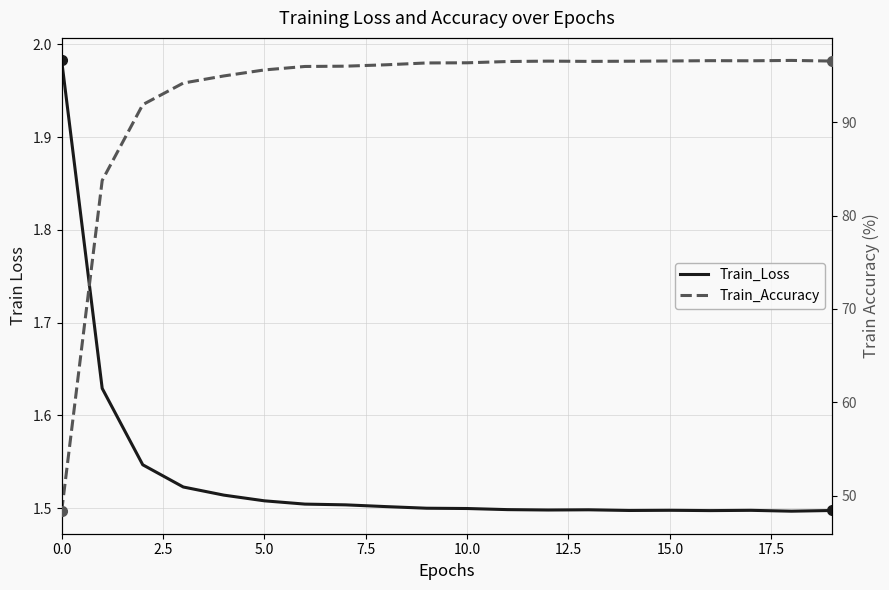

How many series are shown in this chart?

2